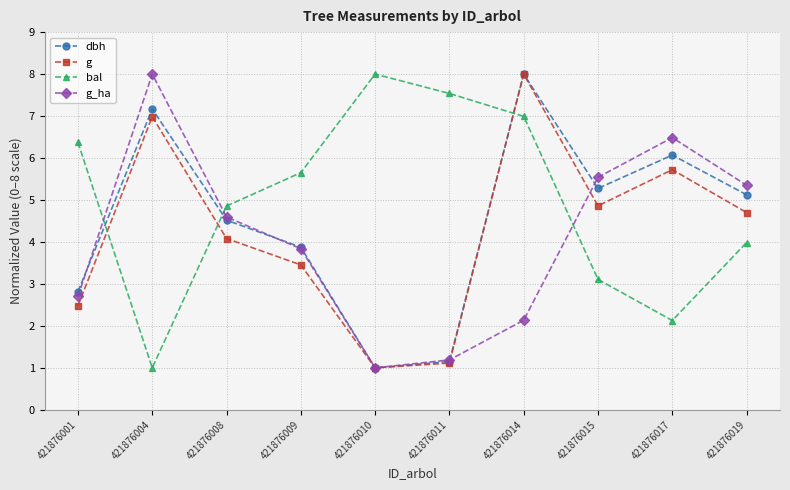

What is the sum of the dbh values at 421876001 and 421876014?

10.8